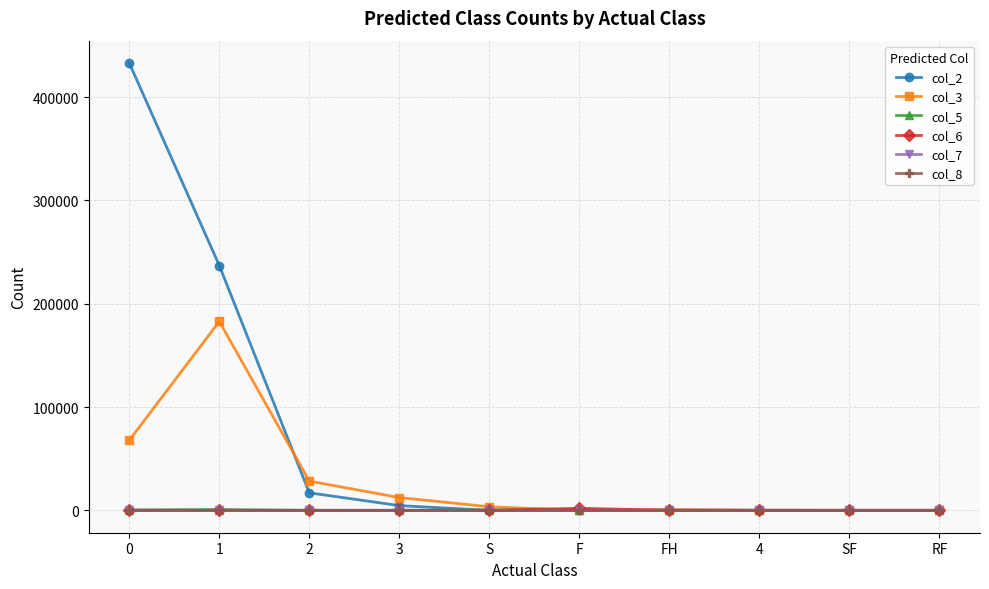

What is the greatest value displayed?

432972